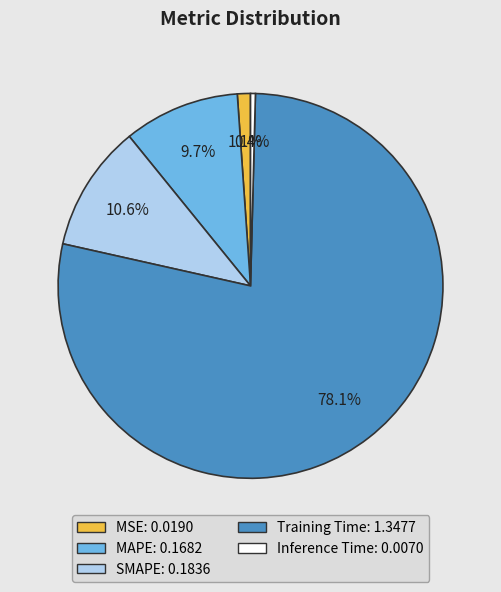

How many slices are in this pie chart?

5